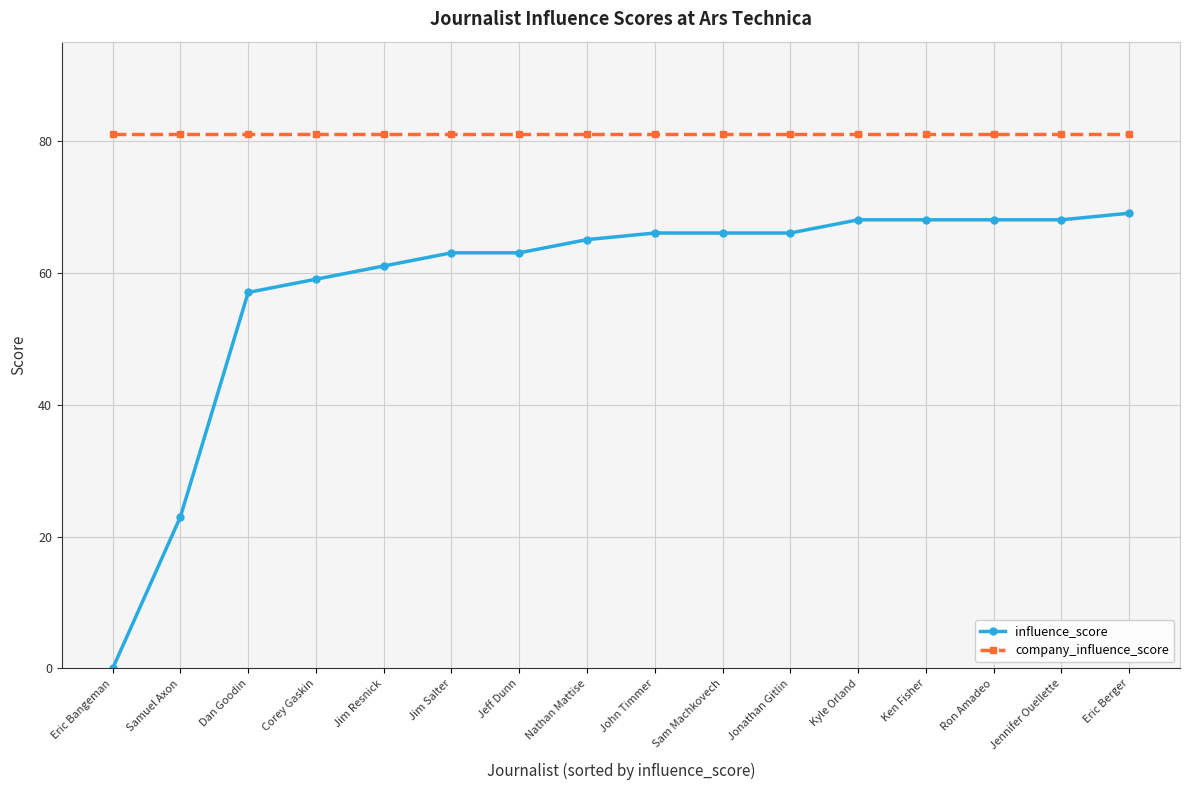

Reading left to right, list all the values displayed in this chart.

influence_score: 0	23	57	59	61	63	63	65	66	66	66	68	68	68	68	69
company_influence_score: 81	81	81	81	81	81	81	81	81	81	81	81	81	81	81	81